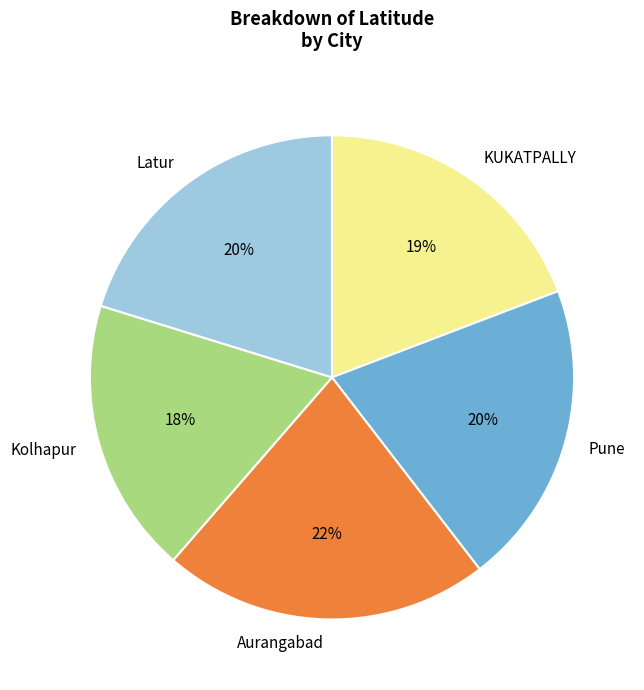

Which slice is the smallest?

Kolhapur